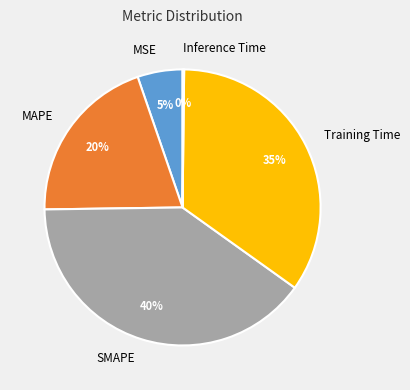

Between SMAPE and MSE, which is larger?

SMAPE